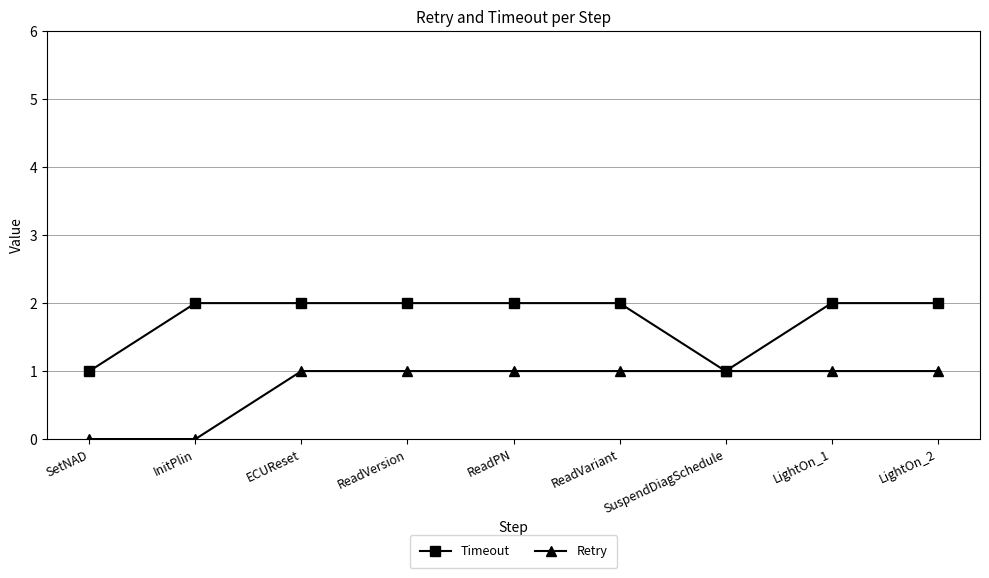

Reading left to right, list all the values displayed in this chart.

Timeout: SetNAD=1	InitPlin=2	ECUReset=2	ReadVersion=2	ReadPN=2	ReadVariant=2	SuspendDiagSchedule=1	LightOn_1=2	LightOn_2=2
Retry: SetNAD=0	InitPlin=0	ECUReset=1	ReadVersion=1	ReadPN=1	ReadVariant=1	SuspendDiagSchedule=1	LightOn_1=1	LightOn_2=1